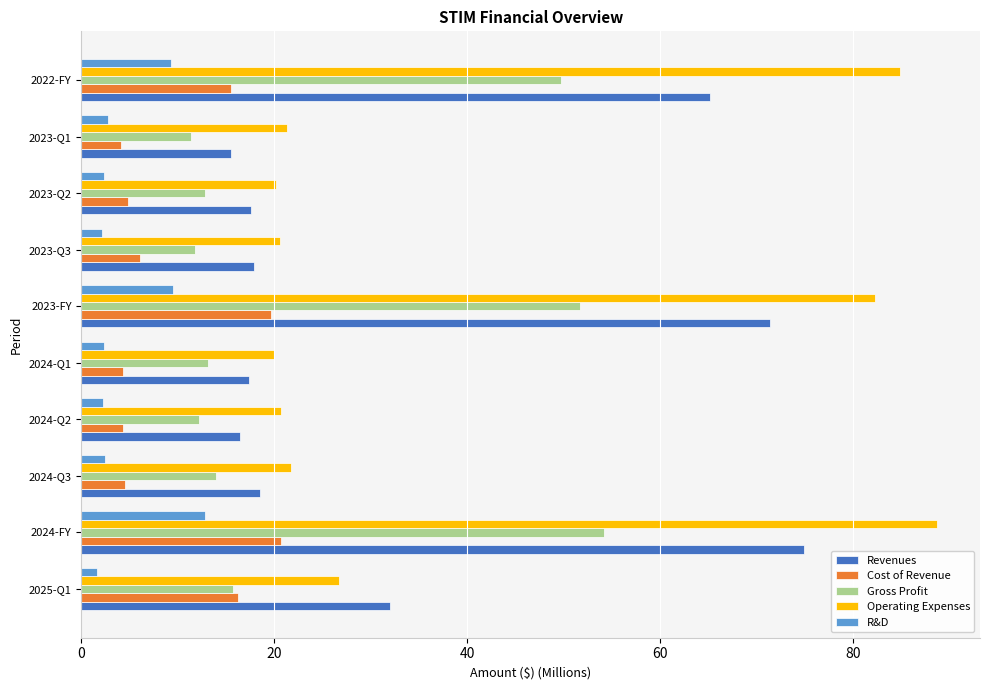

Read the Gross Profit value at 2024-FY.

54.2